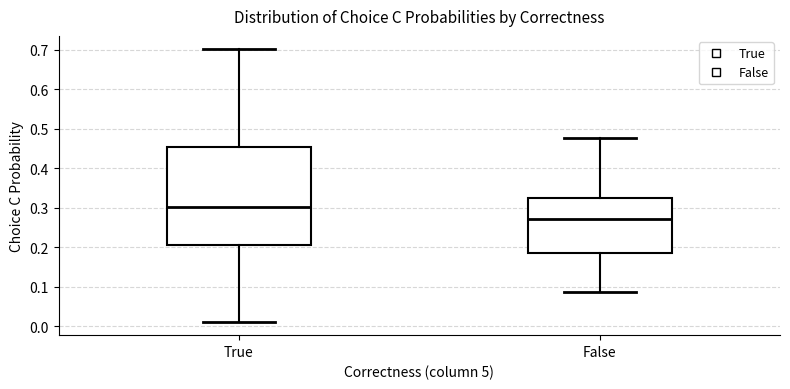

Where is the upper edge of the box for False on the y-axis? The values are not printed on the chart, so give them approximately, as read against the axis.

0.32